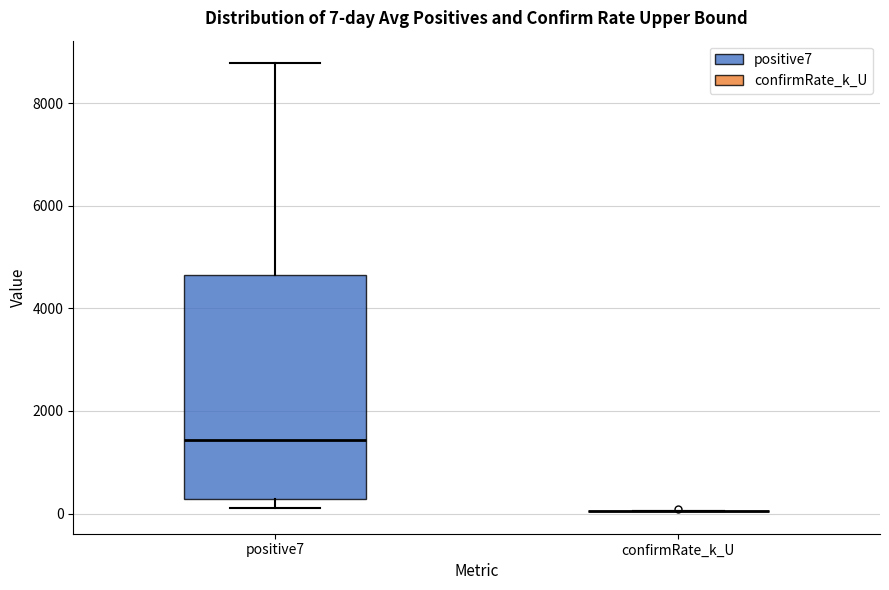

Comparing the boxes themselves (not the whiskers), which one is the tallest?

positive7